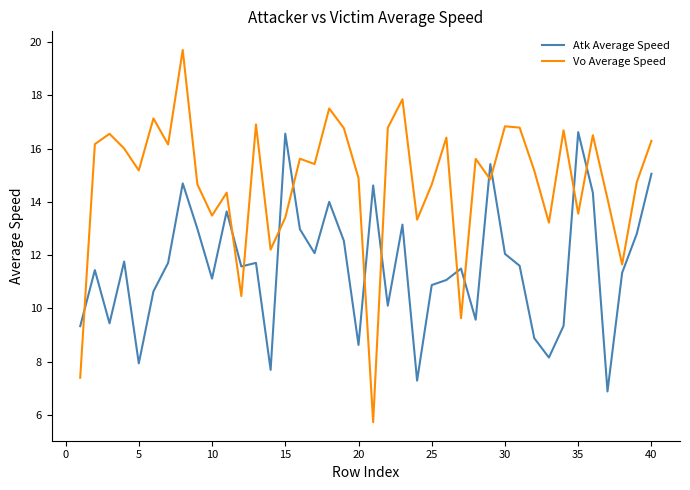

Which series has the widest spread of values?

Vo Average Speed